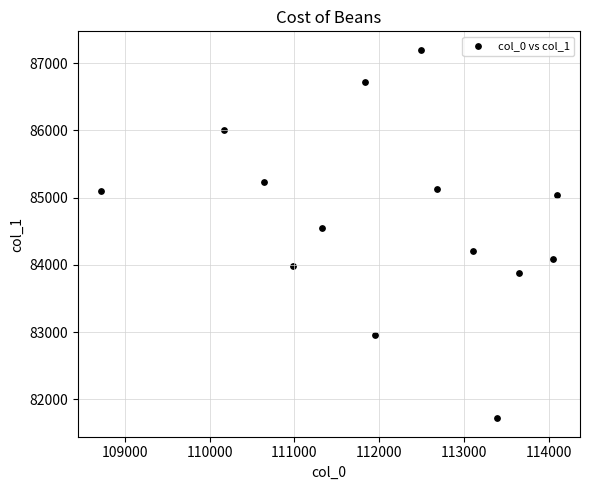

What is the range of Y values (max minus min)?

5480.0